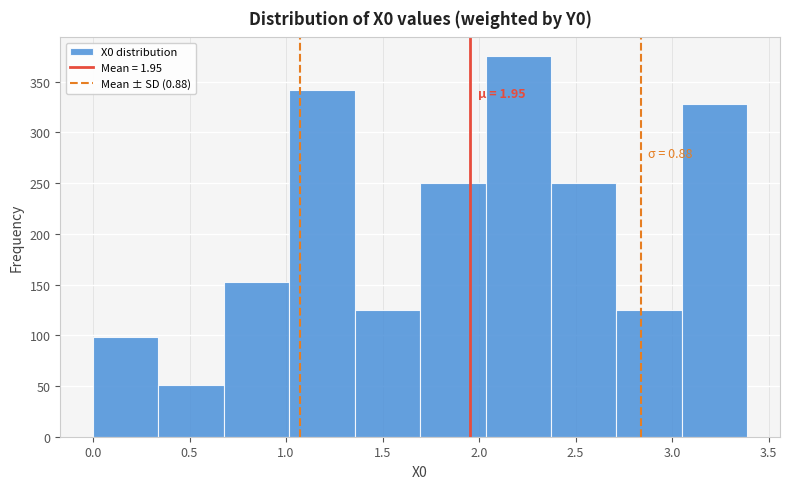

Over which range of the x-axis is the bar tallest?

2.05 to 2.35